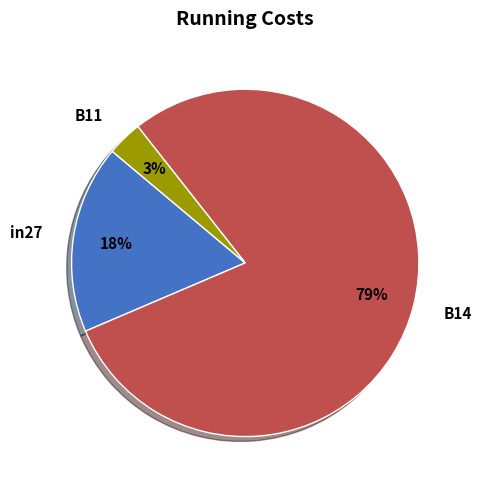

Which category has the biggest portion of the pie?

B14